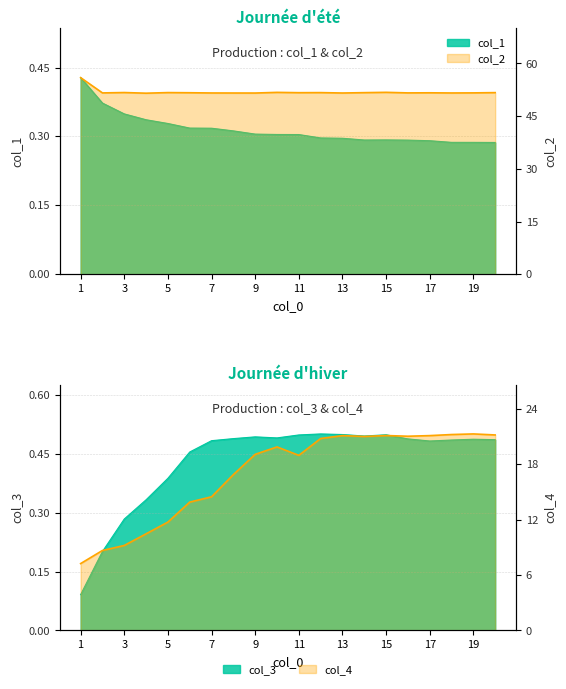

What is the lowest value of the col_4 series?

7.2